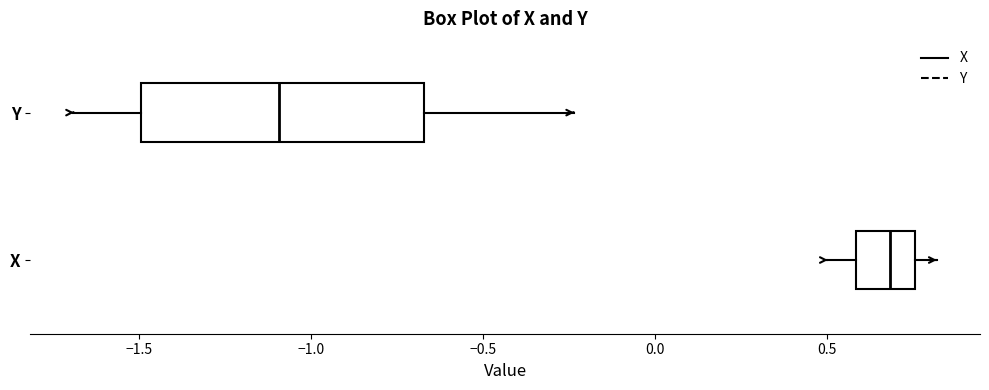

Reading bottom to top, transcribe this box plot: for each box, give where its median line is, the range the box spans, and where its two whiskers end, as read against the x-axis. The values are not printed on the chart, so give them approximately, as read against the axis.

X: median 0.70, box 0.60 to 0.75, whiskers 0.50 to 0.80
Y: median -1.10, box -1.50 to -0.65, whiskers -1.70 to -0.25